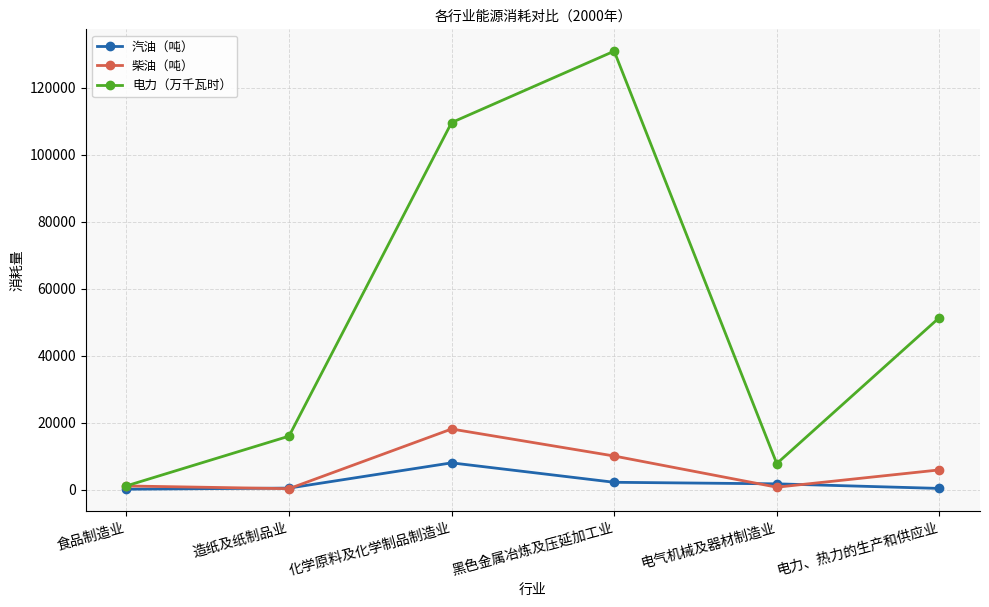

Rank the series by their maximum value, from highest to lowest.

电力（万千瓦时）, 柴油（吨）, 汽油（吨）